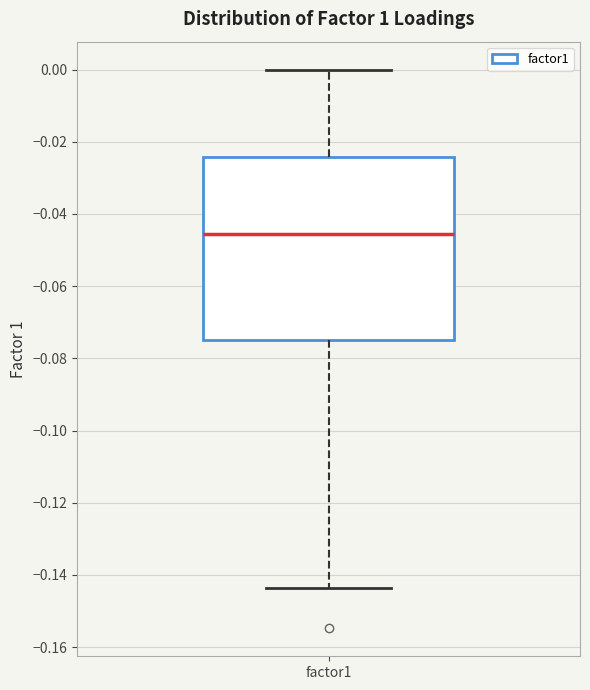

Read this box plot against the y-axis: the position of the median line, the range covered by the box, and the ends of both whiskers. The values are not printed on the chart, so give them approximately, as read against the axis.

median -0.046, box -0.074 to -0.024, whiskers -0.144 to 0.000